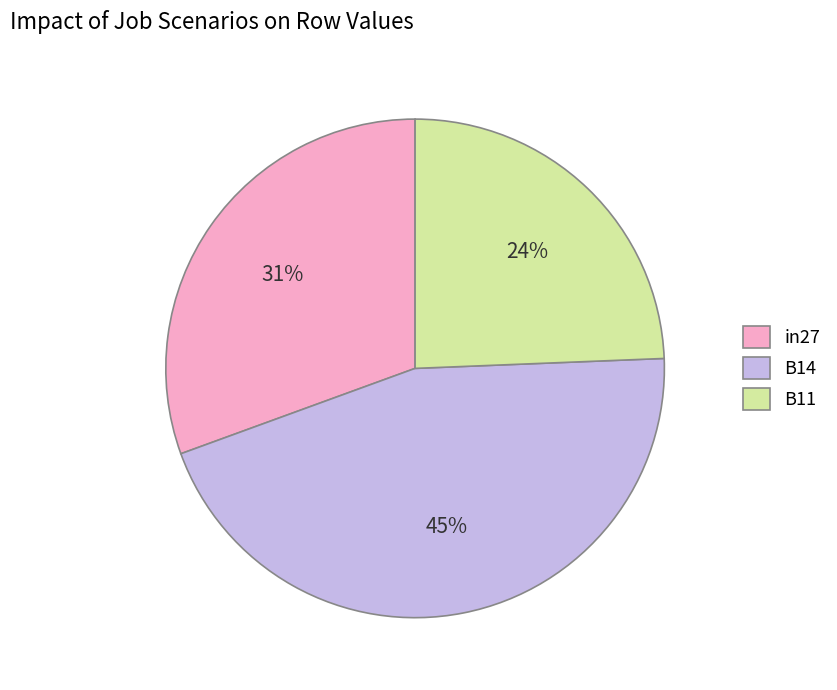

Count the number of slices in the pie.

3